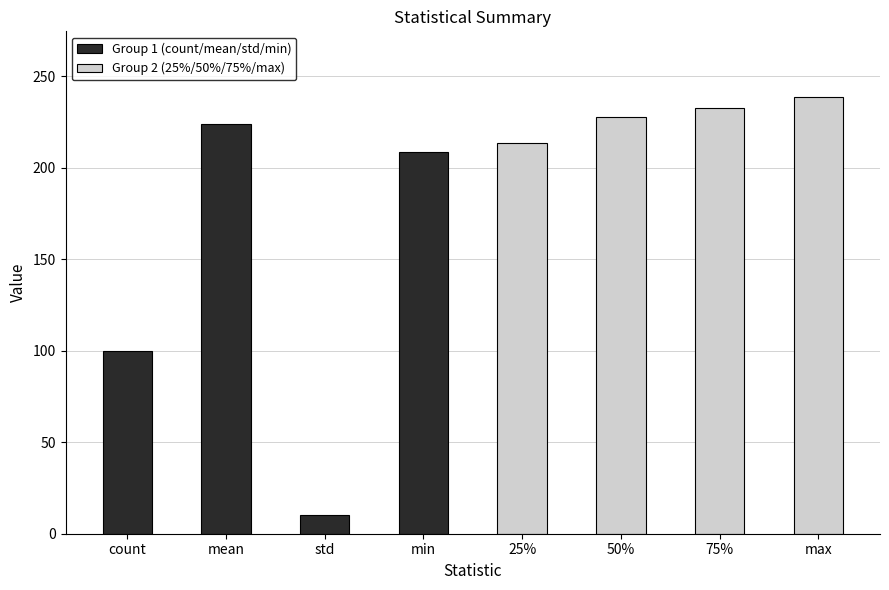

List the series in order of their overall mean, highest first.

Group 2 (25%/50%/75%/max), Group 1 (count/mean/std/min)